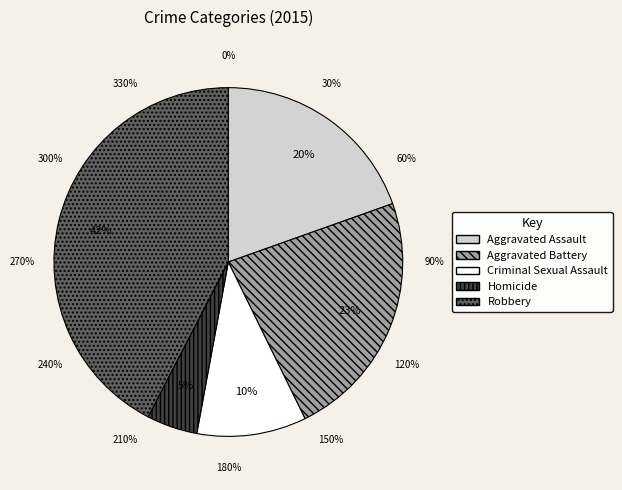

Which category has the smallest portion of the pie?

Homicide